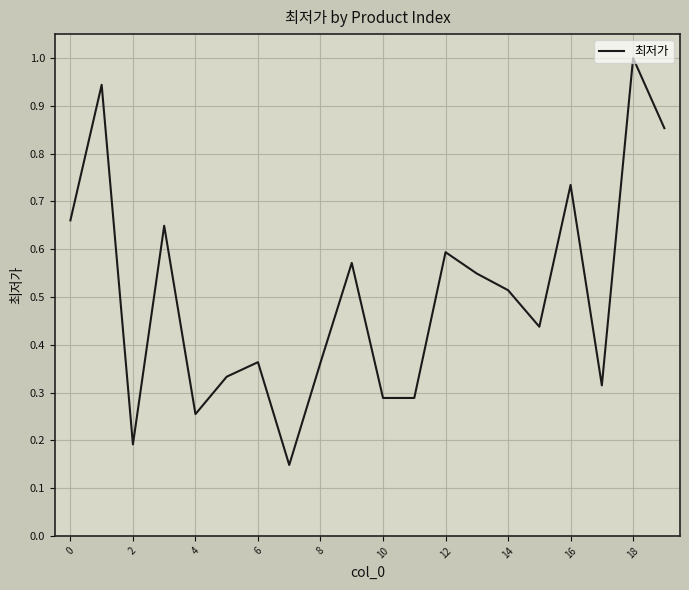

What is the greatest value displayed?

1.0